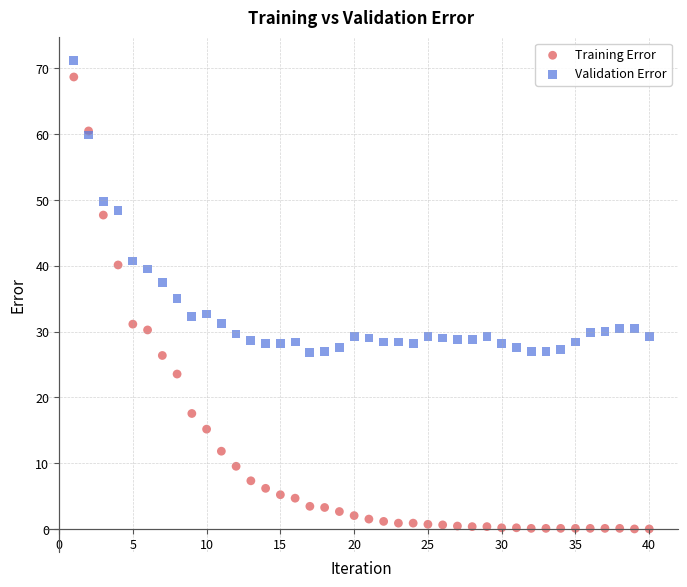

Which series has the widest spread of Y values?

Training Error